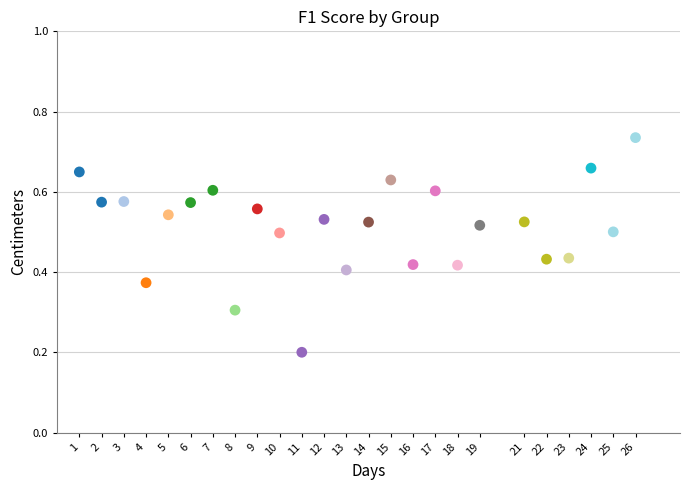

What is the range of X values (max minus min)?

25.0